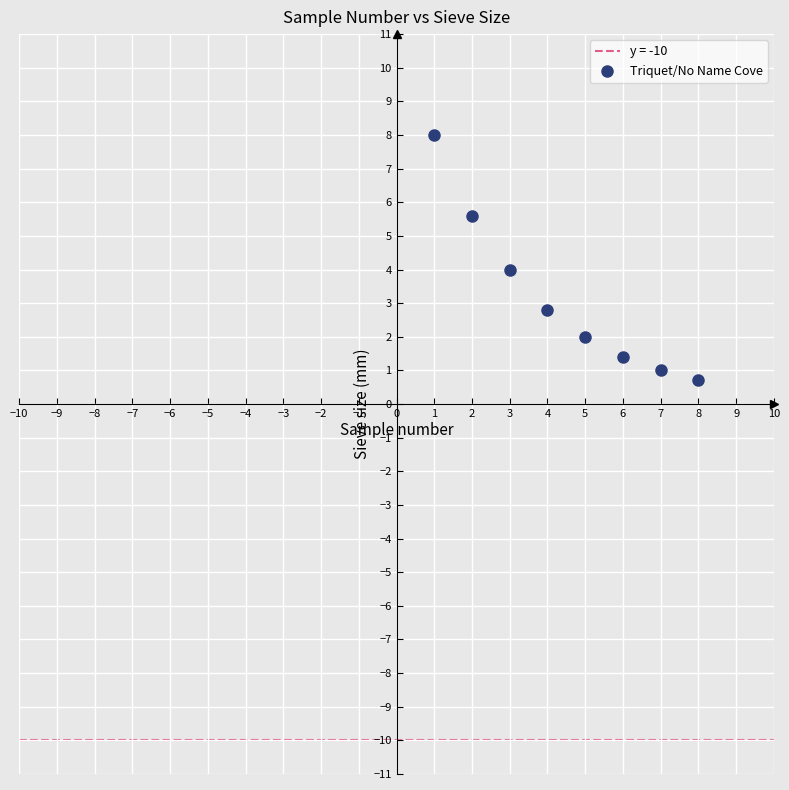

What is the range of Y values (max minus min)?

7.3